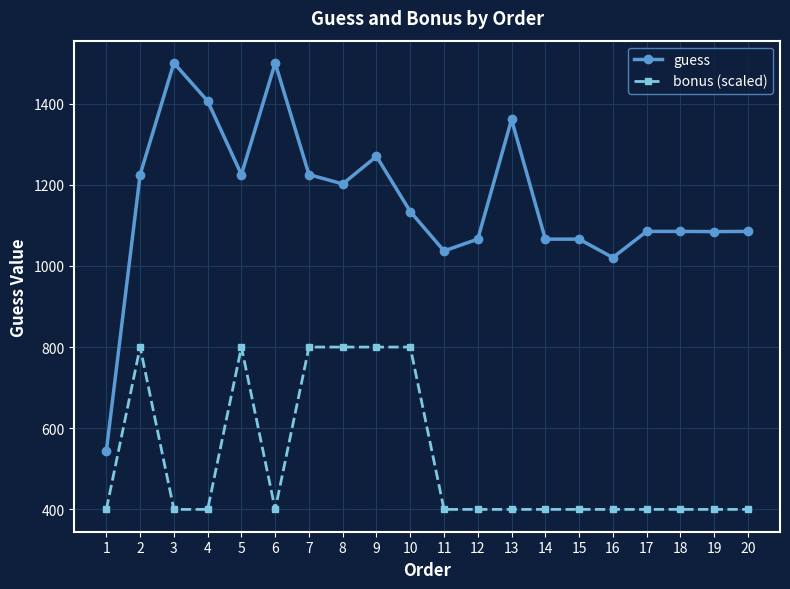

Is the value of bonus (scaled) at 18 greater than the value of guess at 4?

No